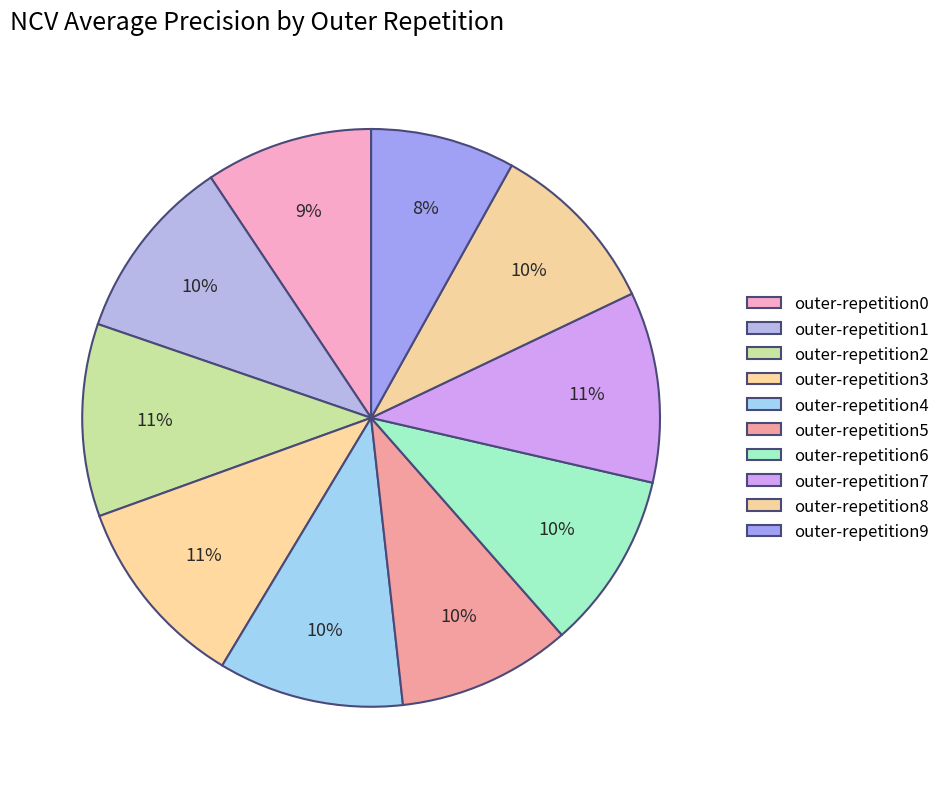

What percentage is NOT represented by outer-repetition1?

89.6%